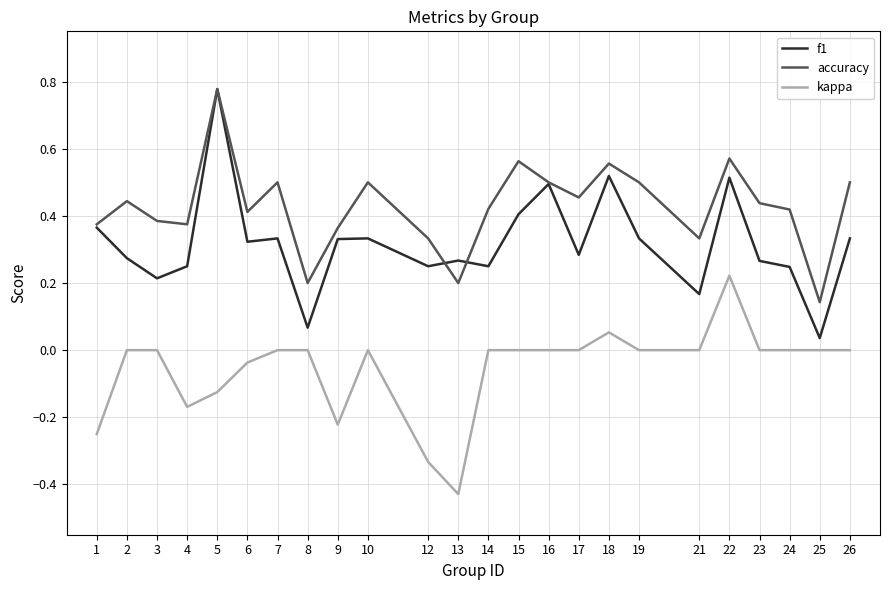

What is the sum of all accuracy values?

10.3